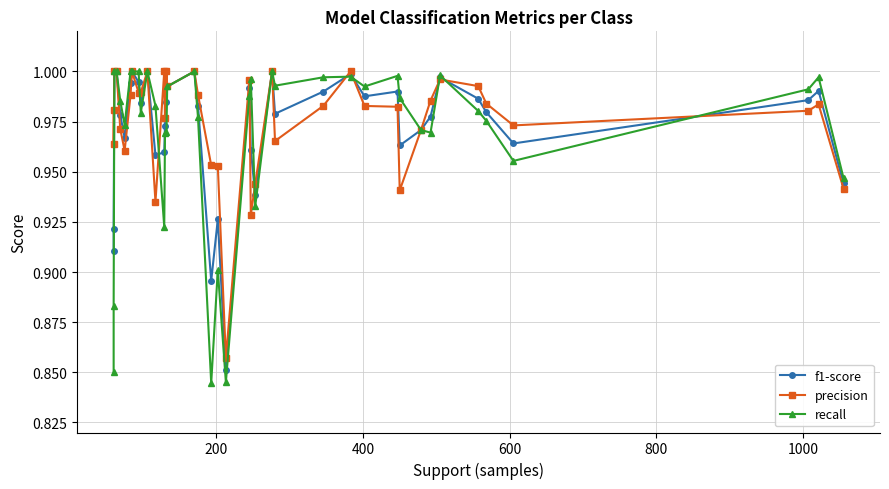

What is the minimum value shown in the chart?

0.8